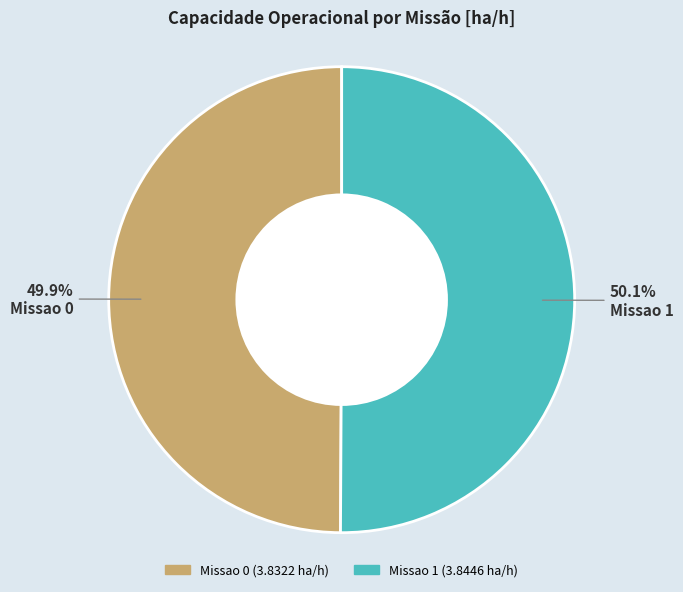

What is the total percentage of Missao 0 and Missao 1?

100.0%